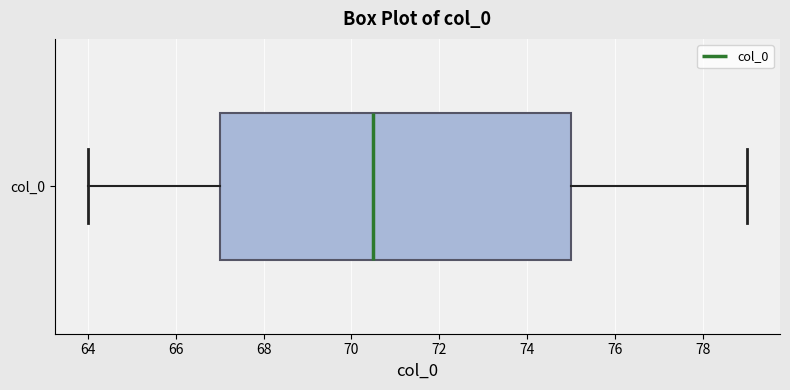

Transcribe this box plot: give where the median line is, the range the box spans, and where the two whiskers end, as read against the x-axis. The values are not printed on the chart, so give them approximately, as read against the axis.

median 70.6, box 67.0 to 75.0, whiskers 64.0 to 79.0